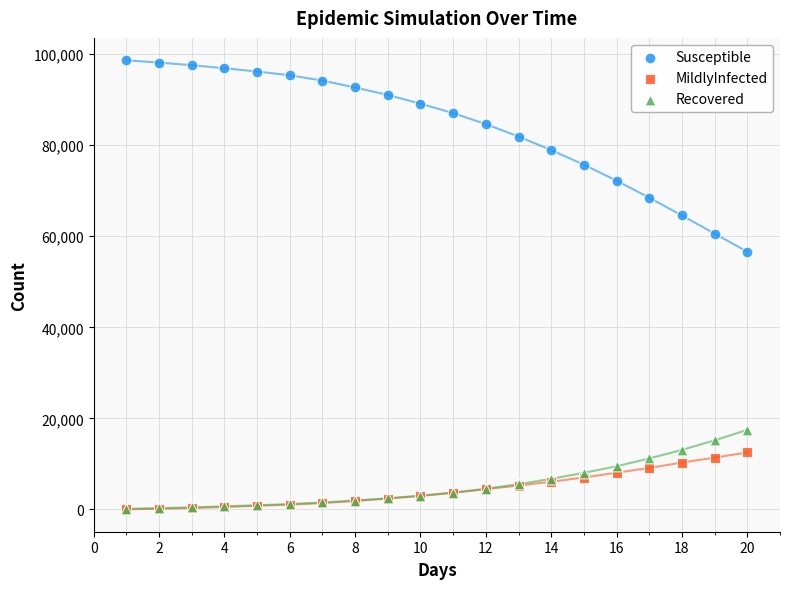

Across all series, what Y value is closest to 49334?

56606